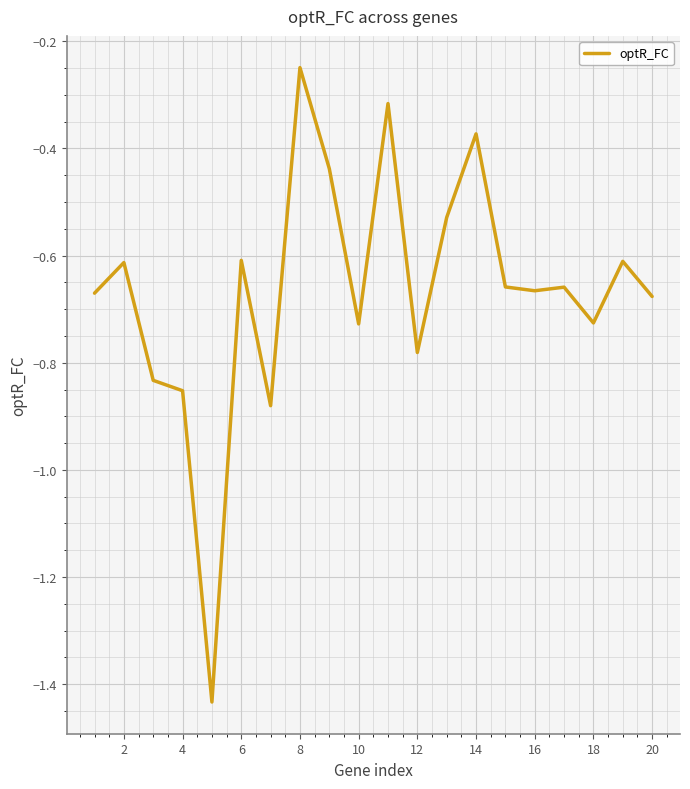

What is the average value?

-0.7